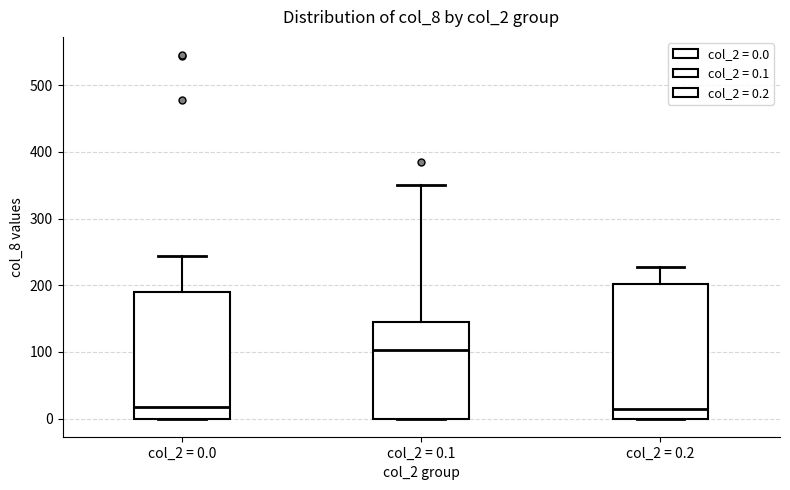

Reading left to right, read every box against the y-axis: the position of its median line, the range the box covers, and the ends of its whiskers. The values are not printed on the chart, so give them approximately, as read against the axis.

col_2 = 0.0: median 20, box 0 to 190, whiskers 0 to 240
col_2 = 0.1: median 100, box 0 to 140, whiskers 0 to 350
col_2 = 0.2: median 10, box 0 to 200, whiskers 0 to 230